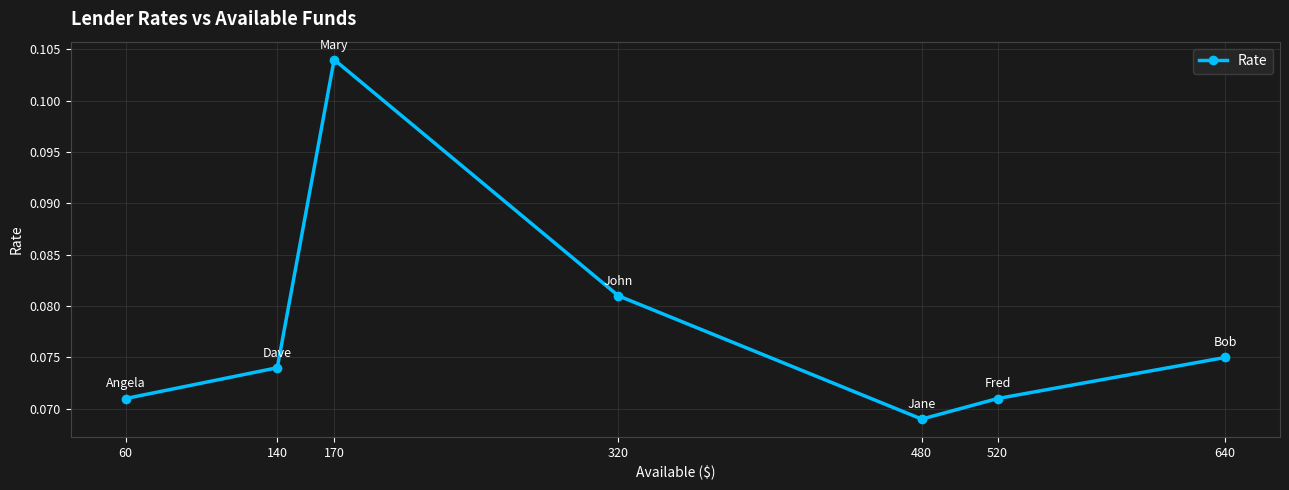

What is the sum of all values?

0.5